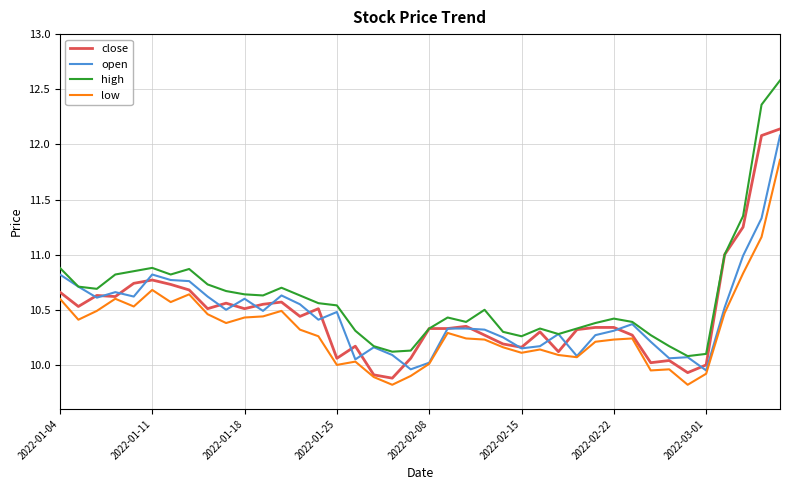

Which series has the largest total across all categories?

high